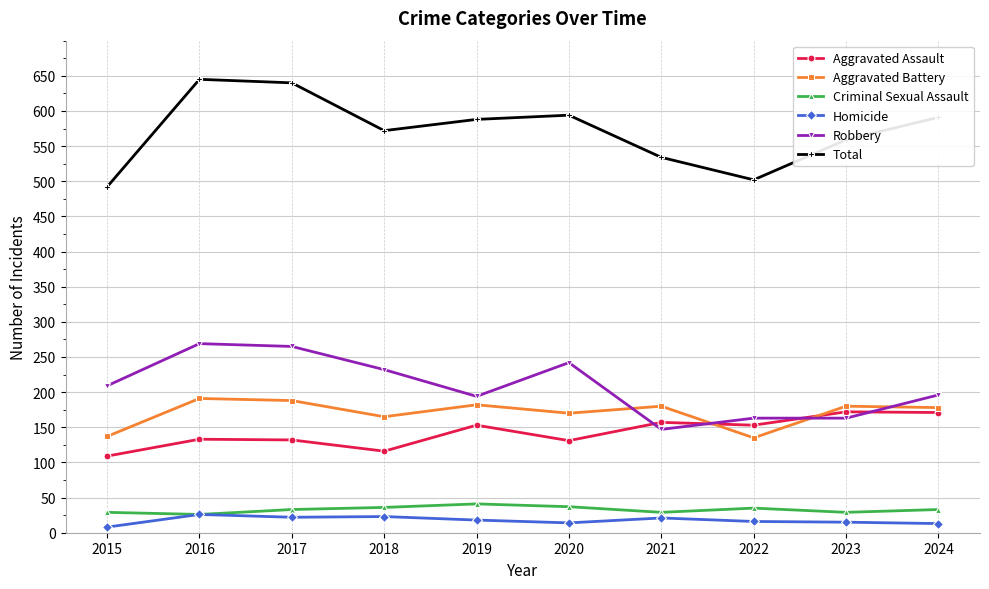

Is it true that Total equals 930 at 2016?

False